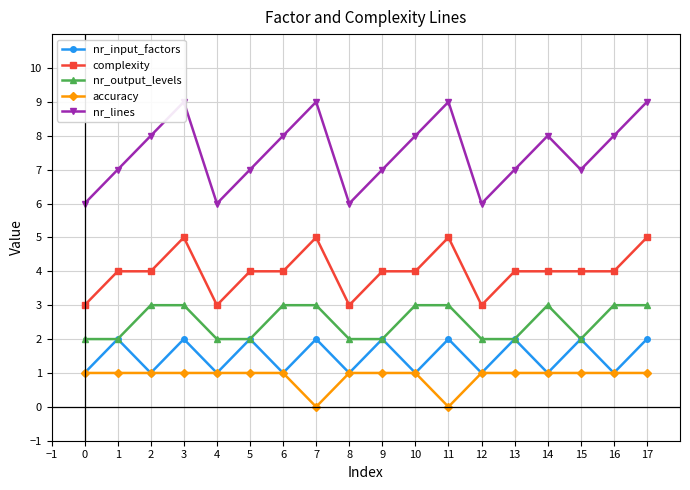

True or false: nr_output_levels and accuracy cross at least once.

False